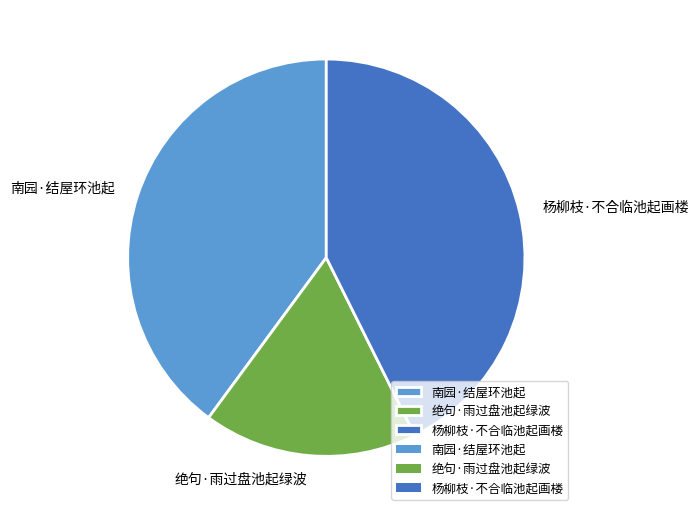

Which category has the smallest portion of the pie?

绝句·雨过盘池起绿波